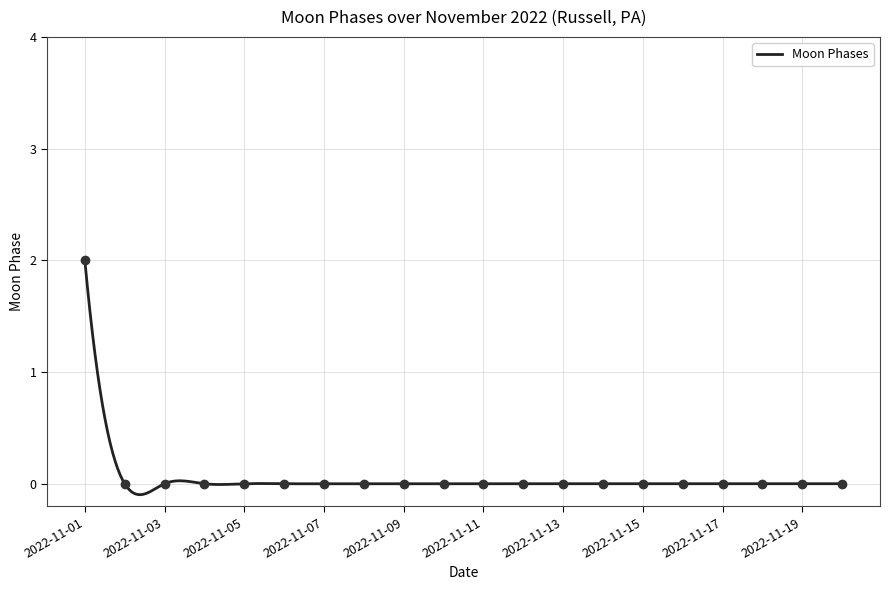

At which category does the chart reach its minimum across all series?

2022-11-02